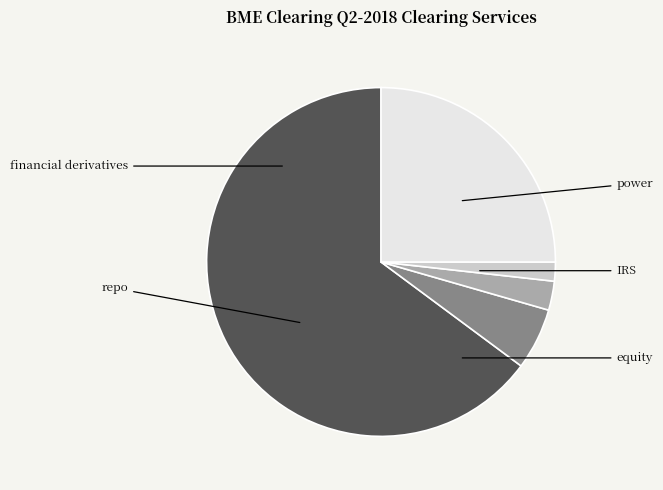

Is there a majority slice in this chart?

Yes